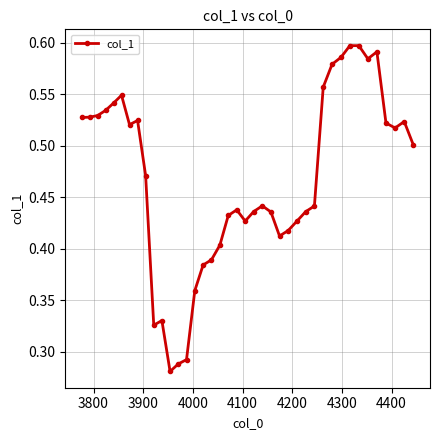

What is the sum of all values?

18.7